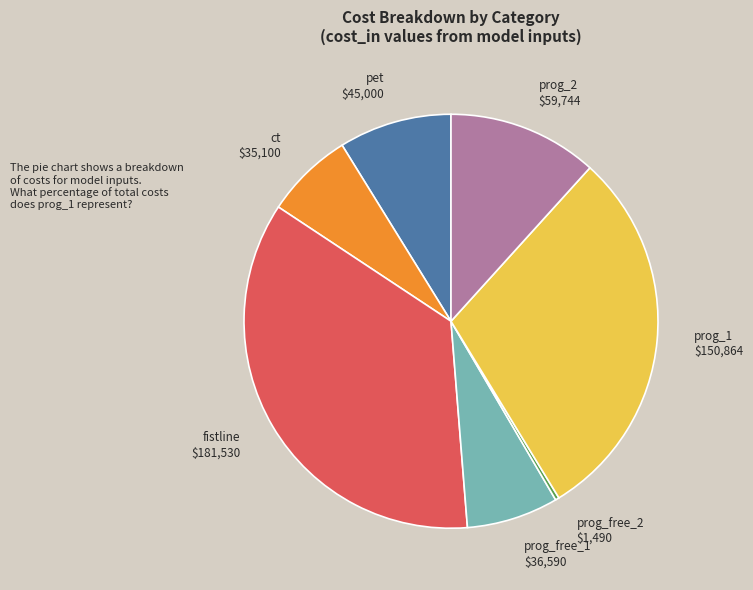

Does pet represent more than half of the total?

No